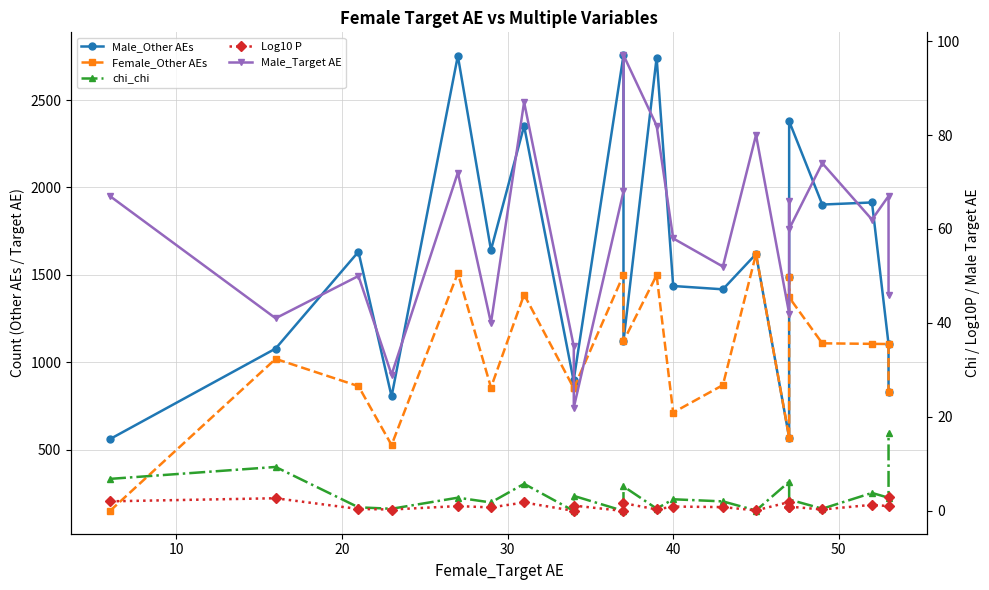

Which series has the largest range (max minus min)?

Male_Other AEs